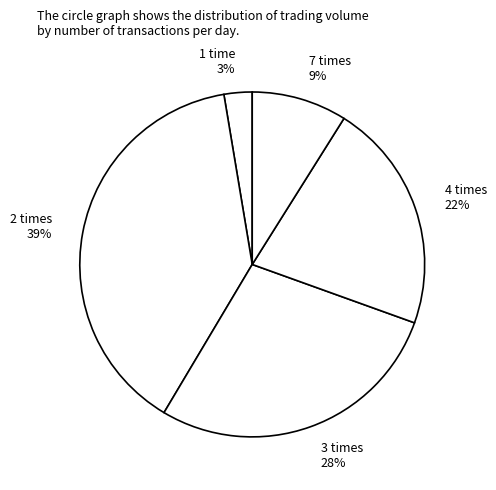

Which slice is the largest?

2 times 39%